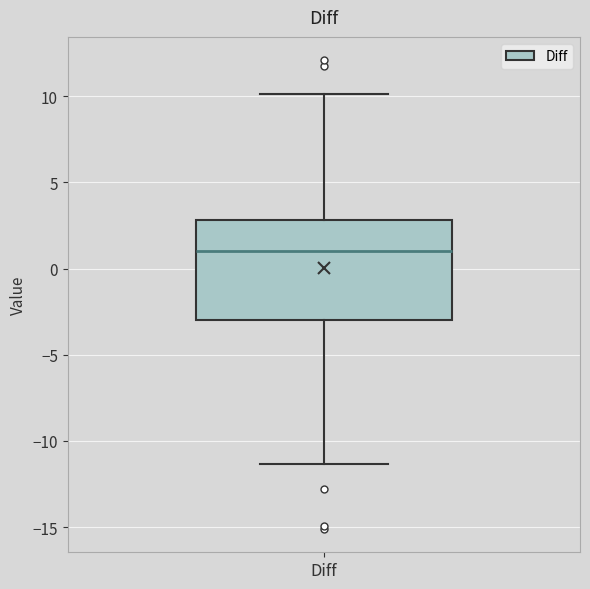

Read this box plot against the y-axis: the position of the median line, the range covered by the box, and the ends of both whiskers. The values are not printed on the chart, so give them approximately, as read against the axis.

median 1.0, box -3.0 to 3.0, whiskers -11.5 to 10.0